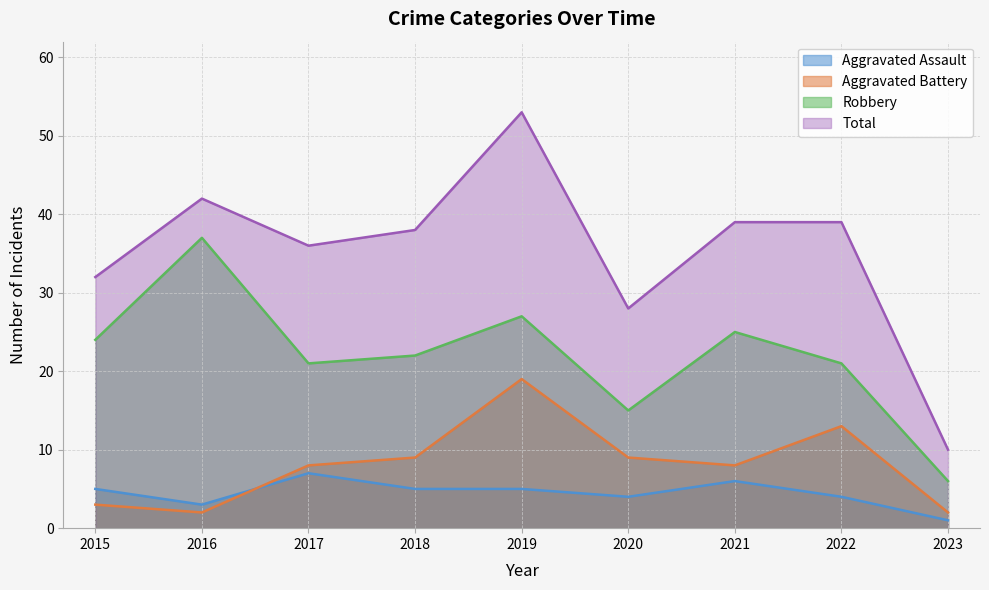

At 2016, list the series in order from largest to smallest.

Total, Robbery, Aggravated Assault, Aggravated Battery